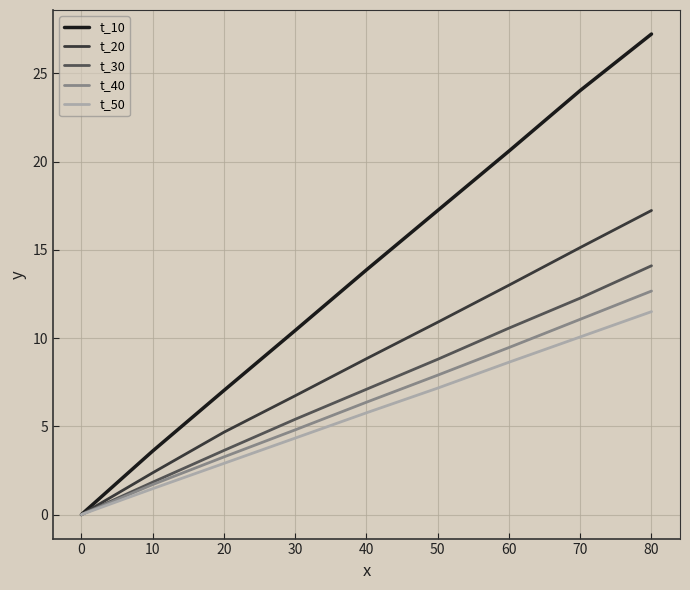

What is the sum of all t_40 values?

57.2